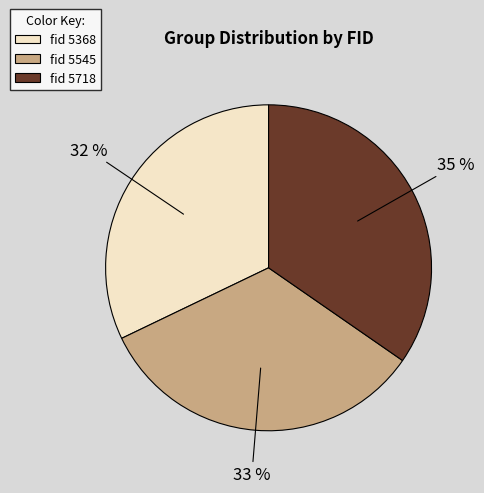

To the nearest percent, what is the average slice percentage?

33%